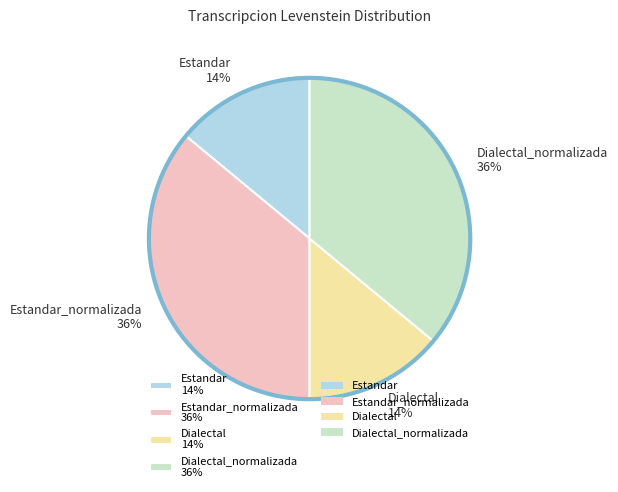

Is there any slice that represents more than half of the pie?

No